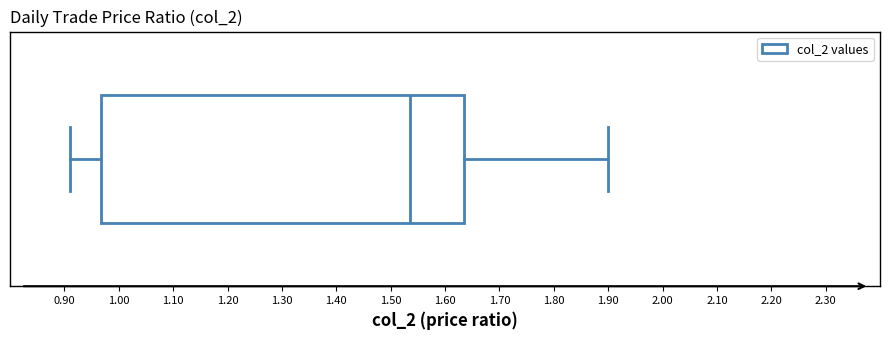

Read this box plot against the x-axis: the position of the median line, the range covered by the box, and the ends of both whiskers. The values are not printed on the chart, so give them approximately, as read against the axis.

median 1.54, box 0.97 to 1.64, whiskers 0.91 to 1.90